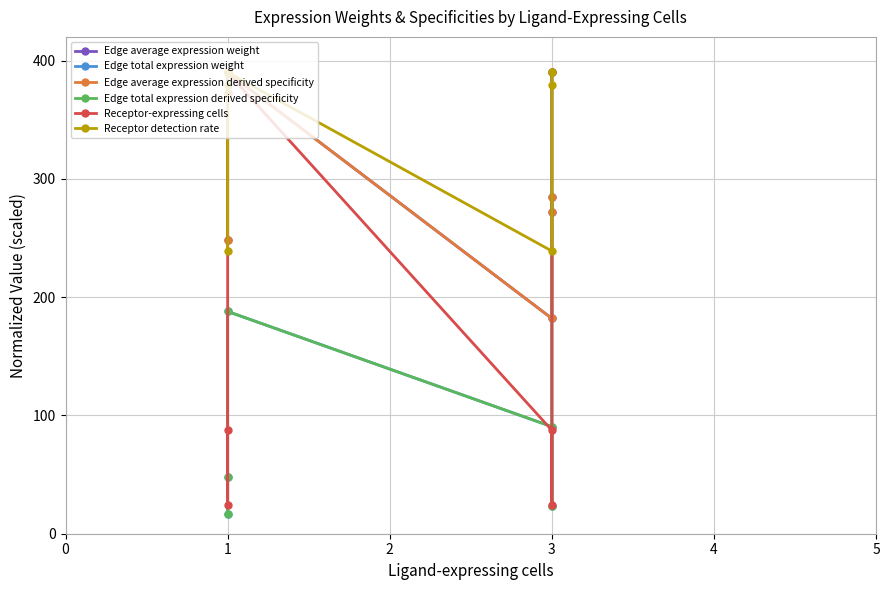

True or false: Edge total expression weight has a value of 85.6 at 1.

False